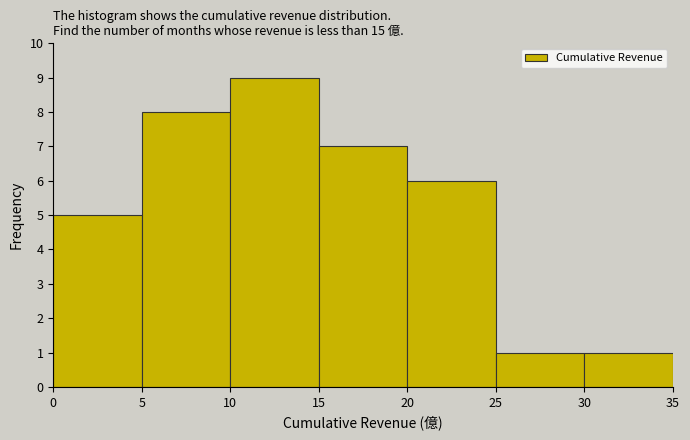

Over which range of the x-axis is the bar tallest?

10 to 15